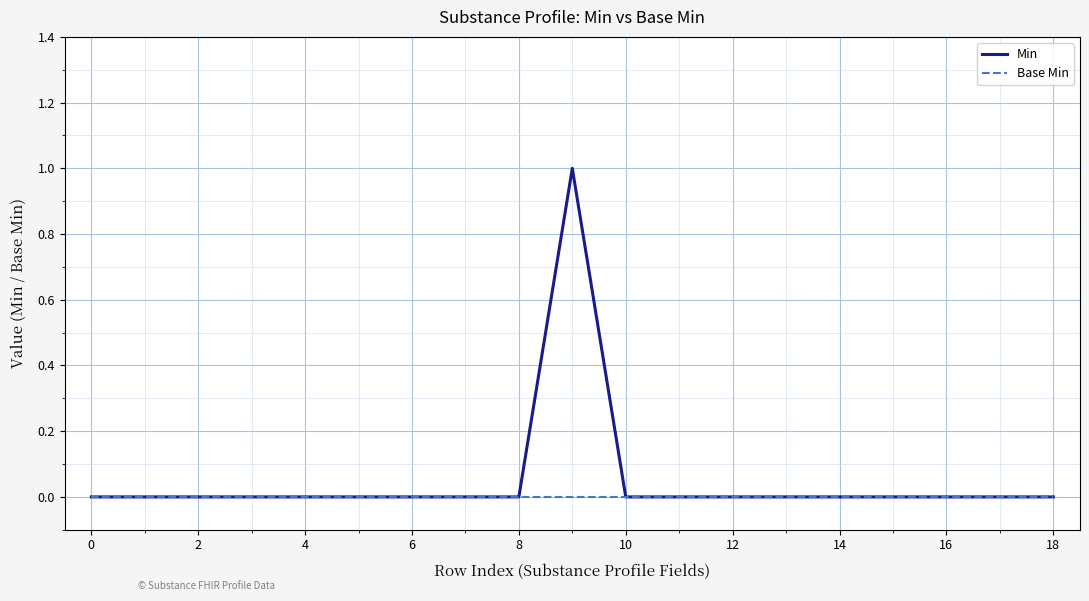

Which series has the largest range (max minus min)?

Min